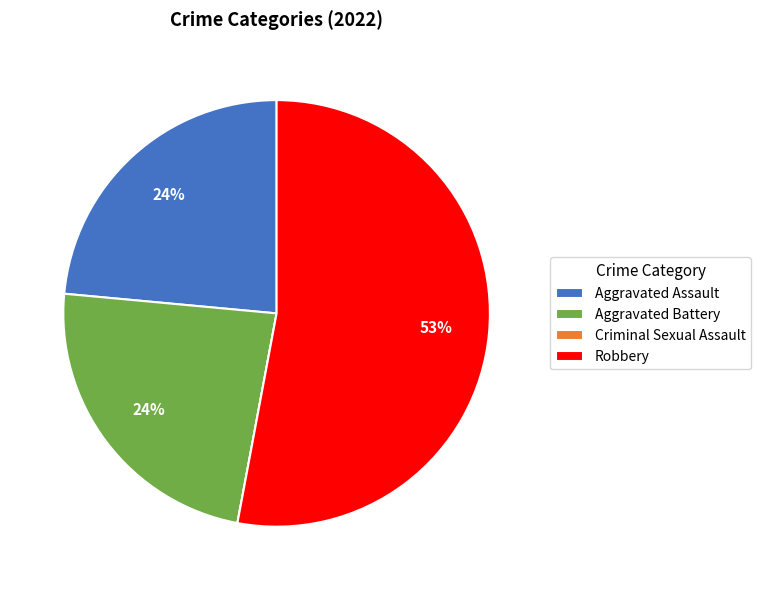

To the nearest percent, what portion does Aggravated Battery represent?

24%